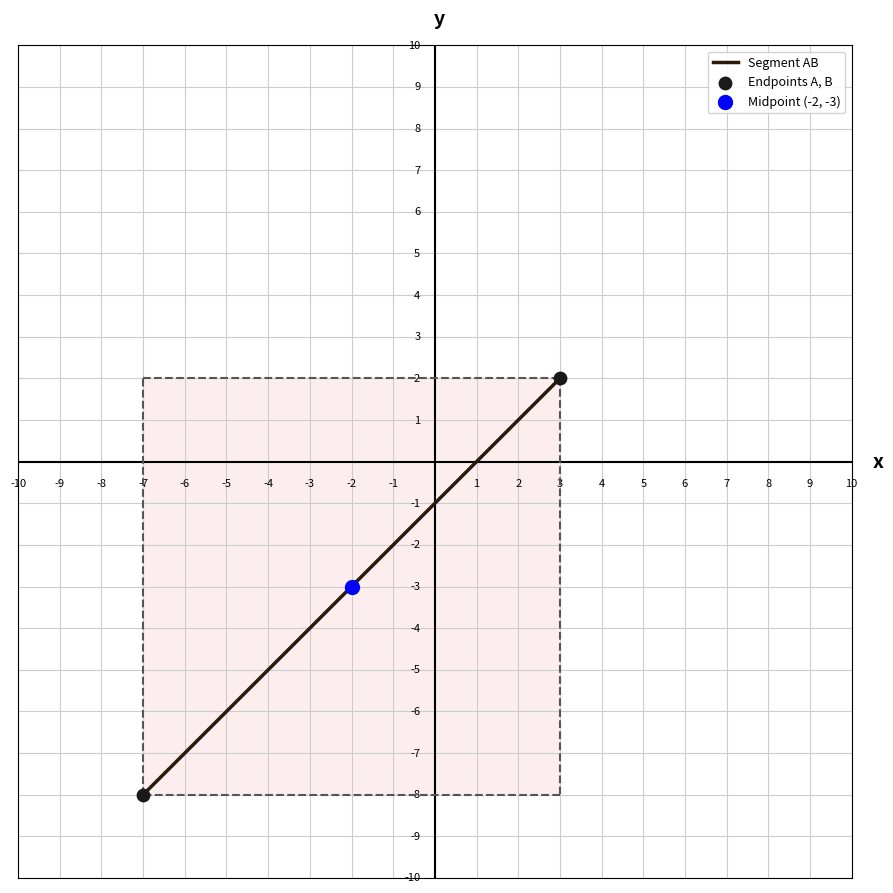

Which series contains the lowest Y value?

Endpoints A, B